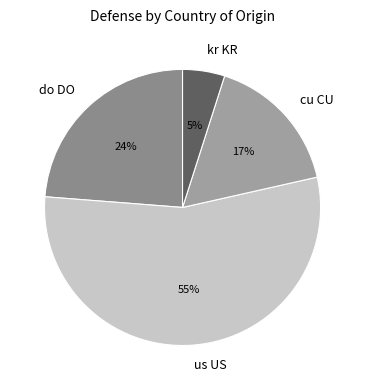

How many segments does this pie chart have?

4